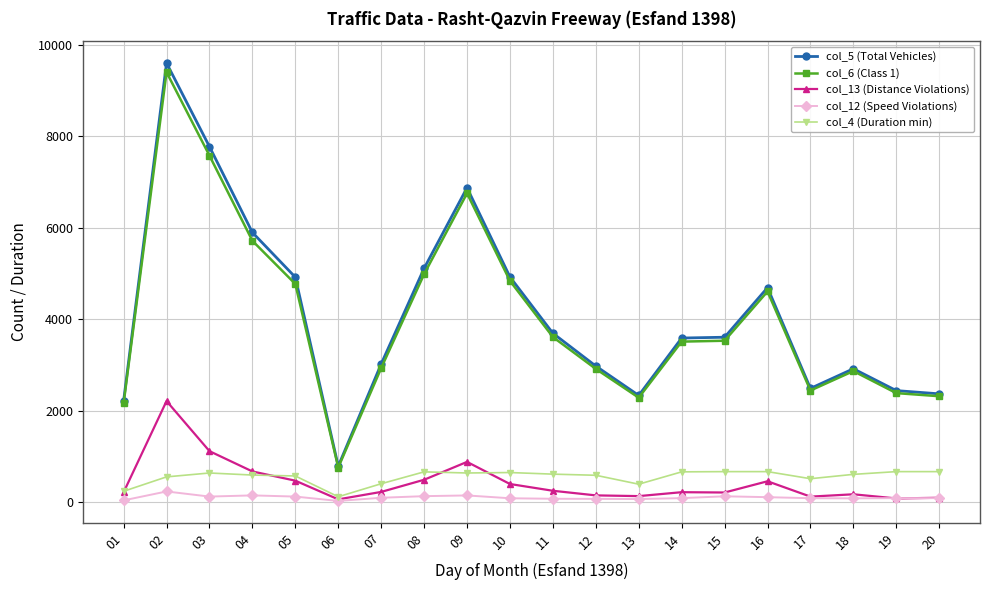

What is the average value of the col_13 (Distance Violations) series?

428